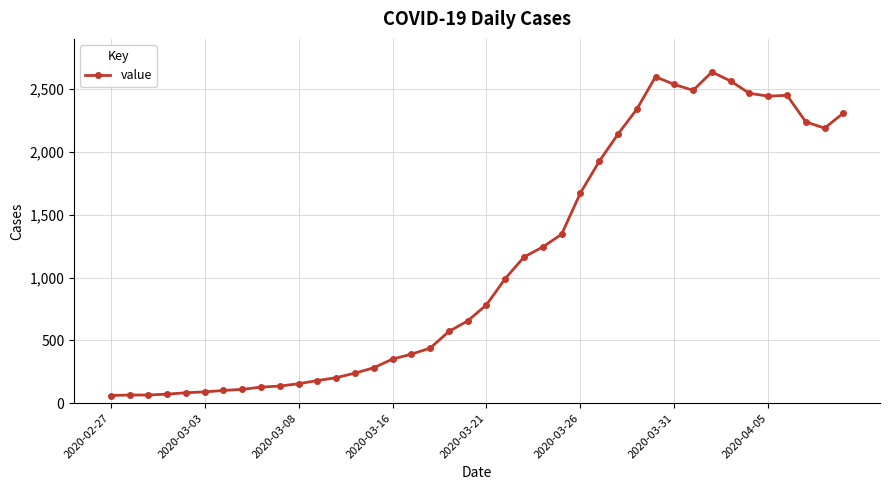

True or false: the data has more than 2 interior local peaks.

True